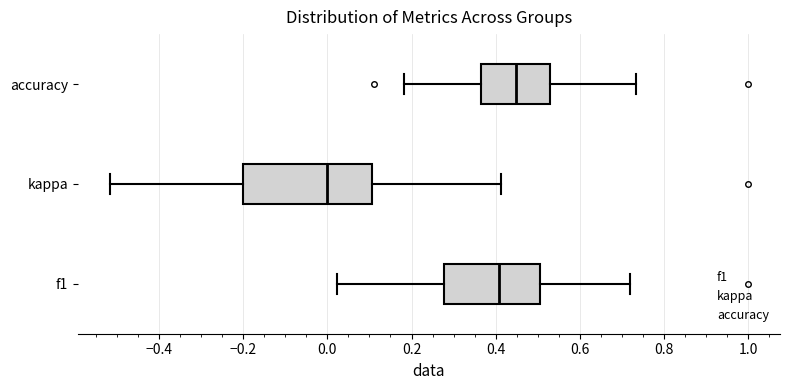

Which box is the widest, from its left edge to its right edge?

kappa